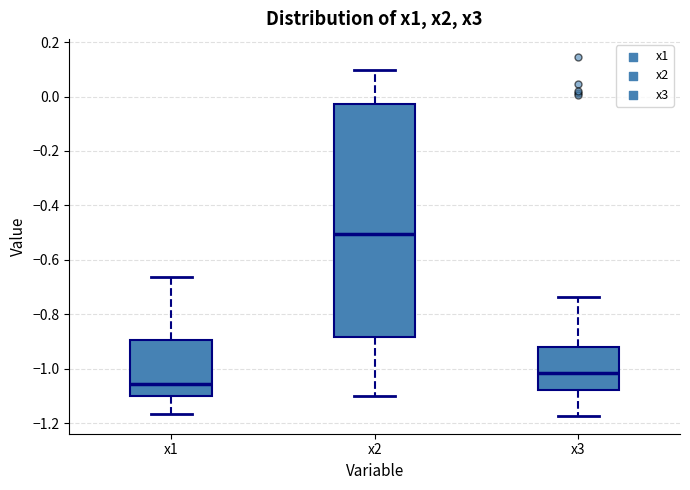

Reading left to right, read every box against the y-axis: the position of its median line, the range the box covers, and the ends of its whiskers. The values are not printed on the chart, so give them approximately, as read against the axis.

x1: median -1.06, box -1.10 to -0.90, whiskers -1.16 to -0.66
x2: median -0.50, box -0.88 to -0.02, whiskers -1.10 to 0.10
x3: median -1.02, box -1.08 to -0.92, whiskers -1.18 to -0.74